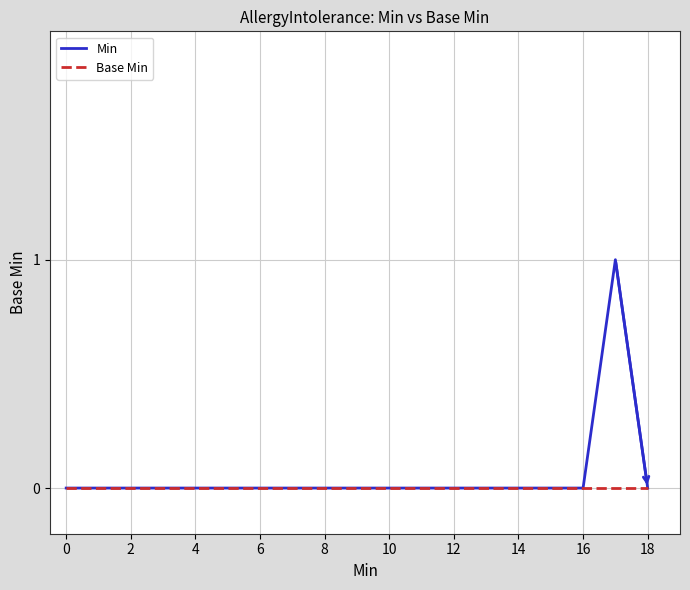

Which series has the widest spread of values?

Min